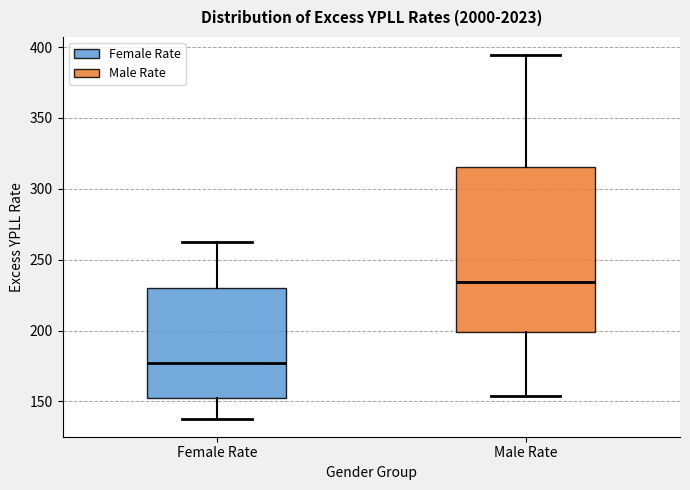

Reading left to right, transcribe this box plot: for each box, give where its median line is, the range the box spans, and where its two whiskers end, as read against the y-axis. The values are not printed on the chart, so give them approximately, as read against the axis.

Female Rate: median 175, box 155 to 230, whiskers 140 to 260
Male Rate: median 235, box 200 to 315, whiskers 155 to 395